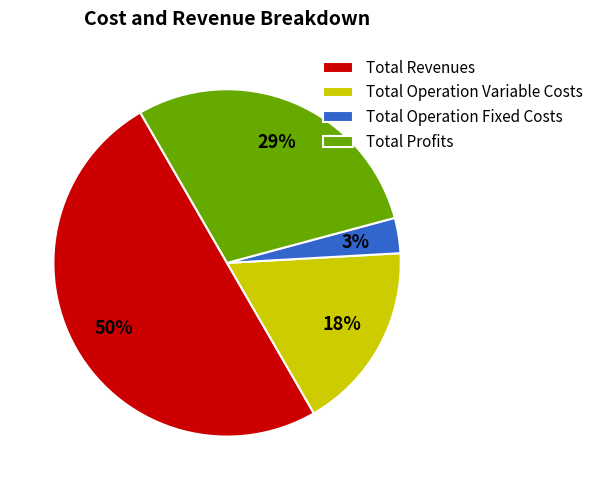

To the nearest percent, what is the difference between the largest and smallest slice percentages?

47%